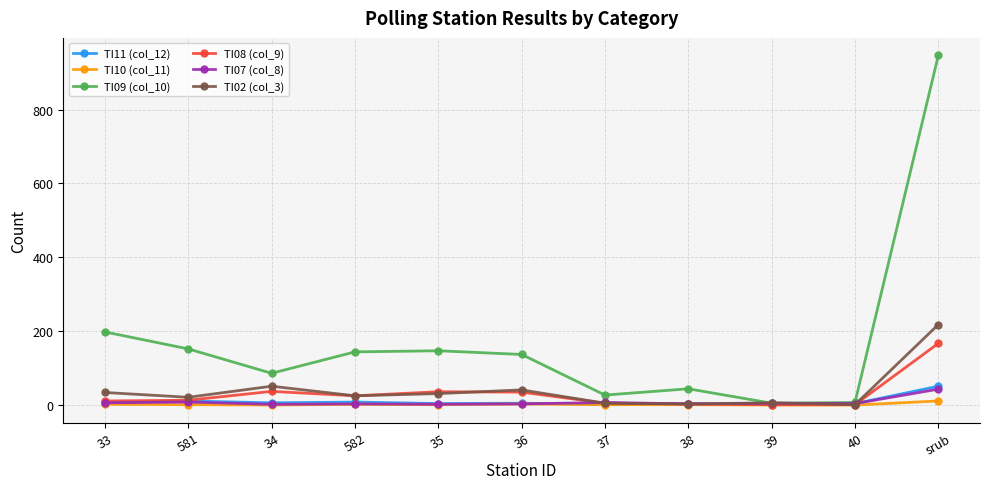

True or false: TI11 (col_12) has a value of 4 at 35.

True